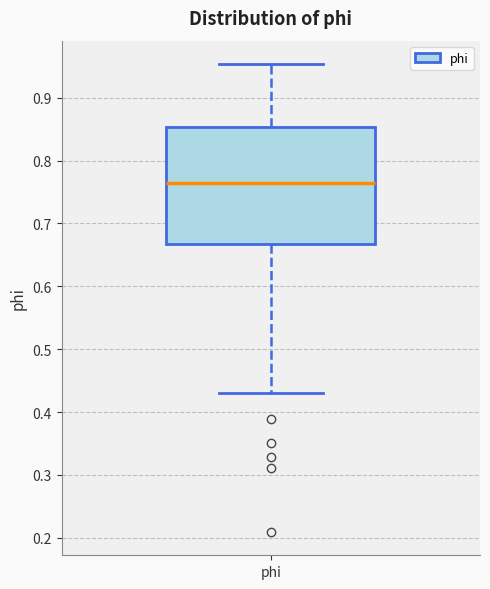

Read this box plot against the y-axis: the position of the median line, the range covered by the box, and the ends of both whiskers. The values are not printed on the chart, so give them approximately, as read against the axis.

median 0.76, box 0.67 to 0.85, whiskers 0.43 to 0.95